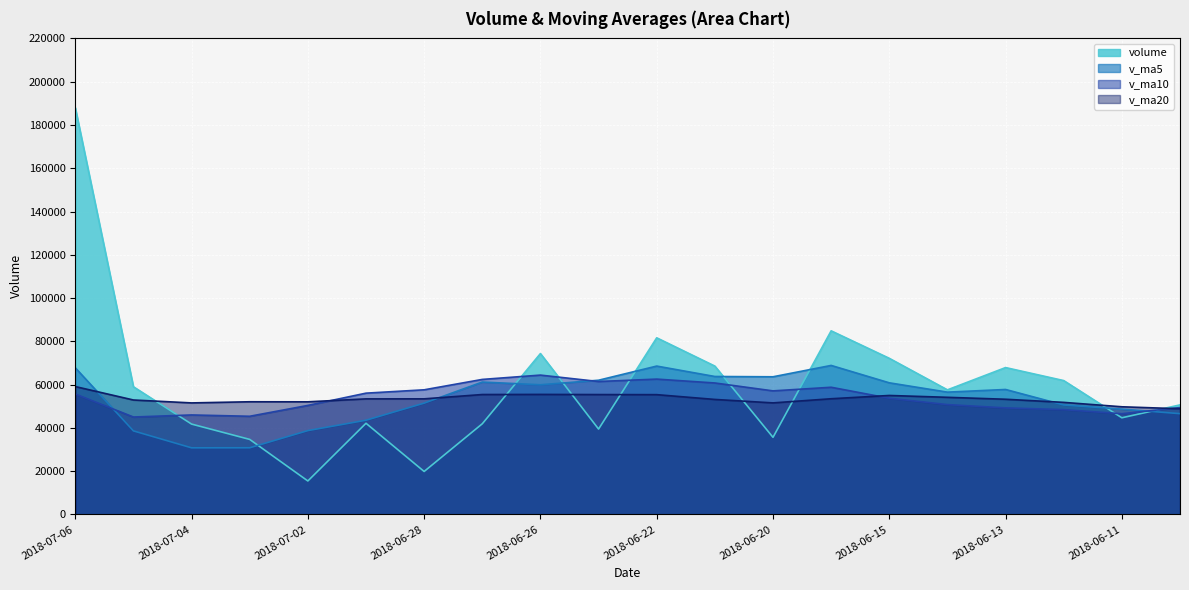

Reading left to right, extract all data points from this chart.

volume: 187963.3	59006.0	41762.0	34675.7	15471.0	42134.0	19858.1	41899.8	74349.0	39462.6	81626.7	68558.0	35635.2	84854.1	72150.7	57575.0	67875.0	61862.0	44671.1	50626.0
v_ma5: 67775.6	38609.8	30780.2	30807.7	38742.4	43540.7	51439.2	61179.2	59926.3	62027.3	68564.9	63754.6	63618.0	68863.4	60826.8	56521.8	57750.2	50587.6	48686.1	46571.7
v_ma10: 55658.2	45024.5	45979.7	45367.0	50384.8	56052.8	57596.9	62398.6	64394.8	61427.0	62543.4	60752.4	57102.8	58774.7	53699.2	50763.2	49240.2	48440.7	46542.3	49377.4
v_ma20: 59100.8	52888.4	51541.2	52070.9	52042.0	53408.0	53418.6	55419.6	55468.6	55402.2	55359.0	53145.6	51551.5	53464.6	54982.1	54129.0	53236.2	51790.4	49753.2	48836.0